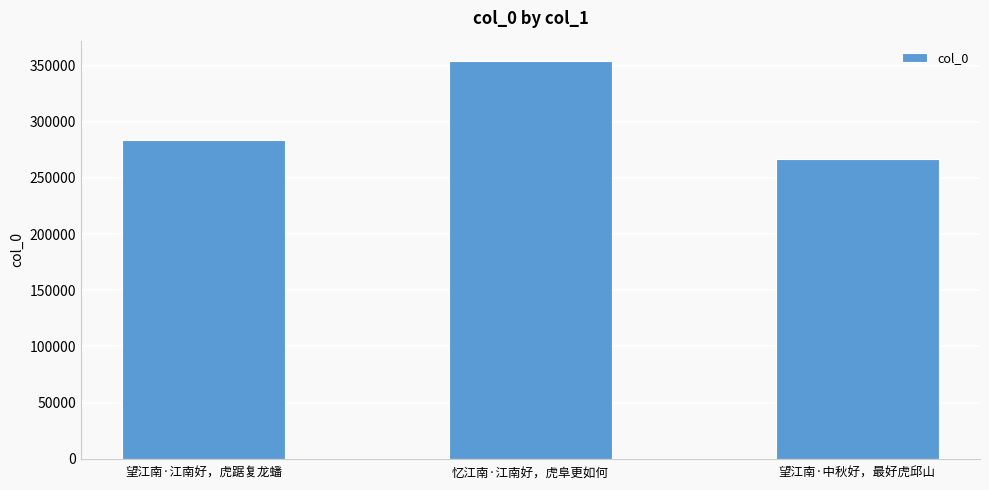

The value at 望江南·中秋好，最好虎邱山 is 145067. True or false?

False